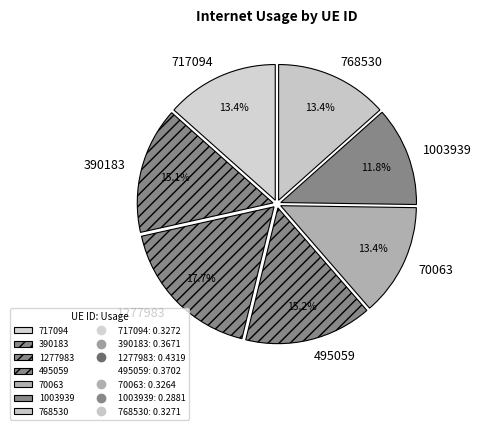

How much of the chart is everything except 1277983?

82.3%